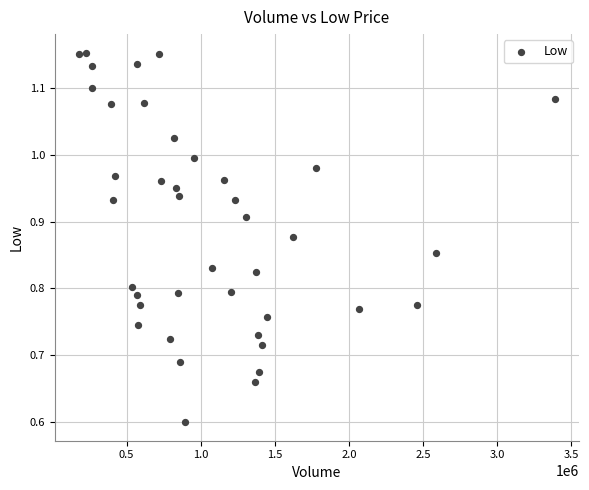

What is the range of X values (max minus min)?

3213884.0